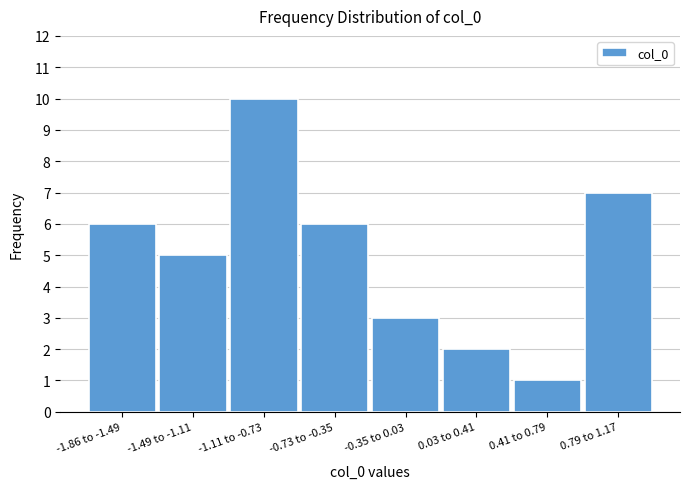

Reading left to right, what are all the values shown in this chart?

6	5	10	6	3	2	1	7